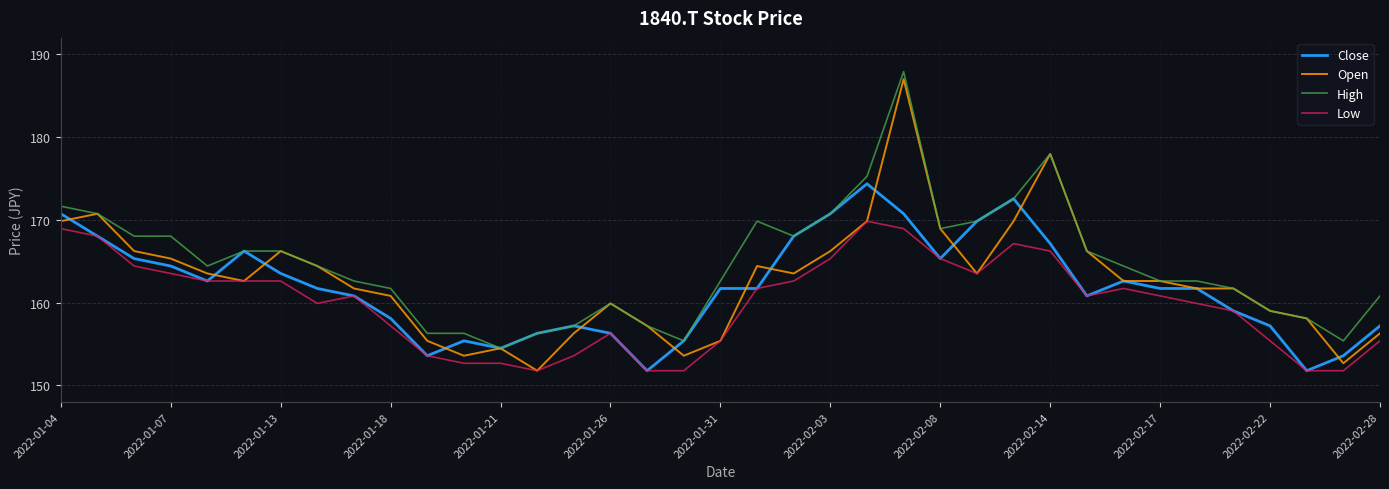

What is the smallest value displayed?

151.8